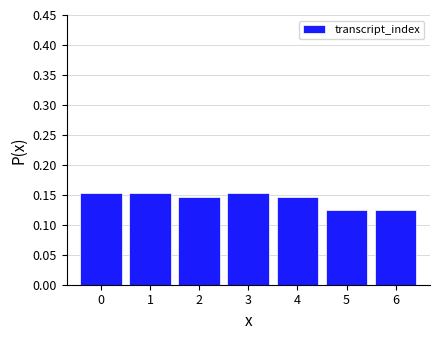

The value at 5 is 0.2. True or false?

False